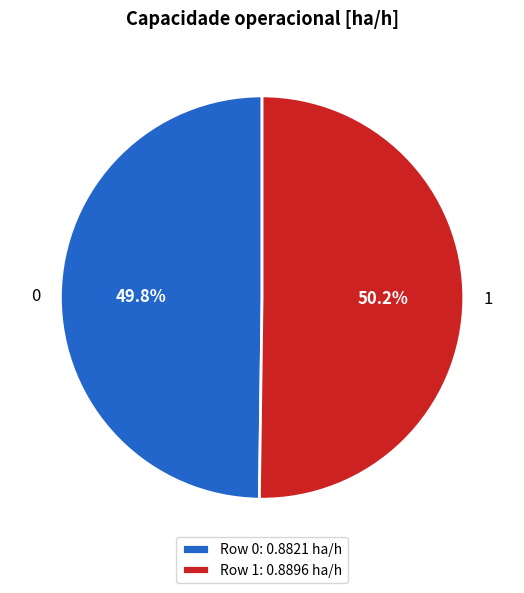

Does any single category account for the majority?

Yes